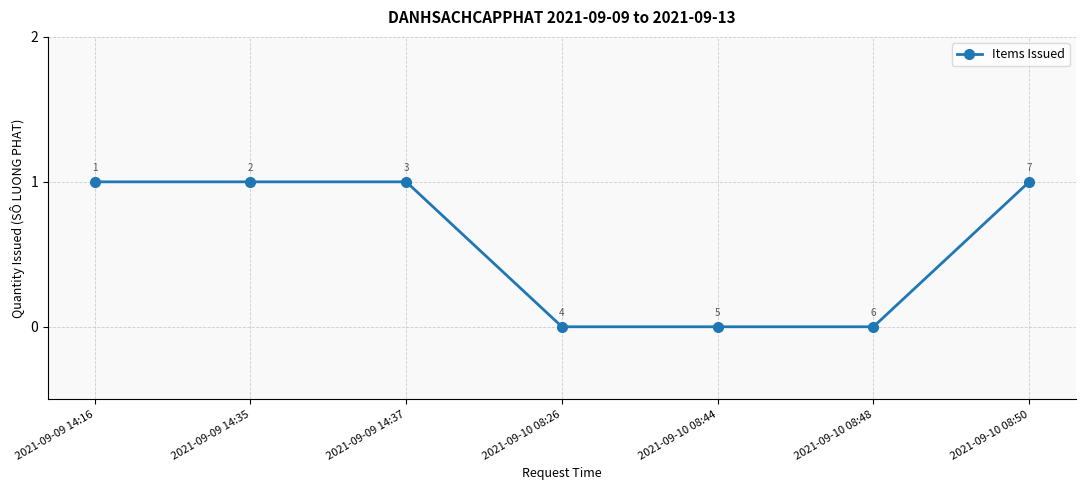

Is it true that the value at 2021-09-09 14:16 is 1?

True